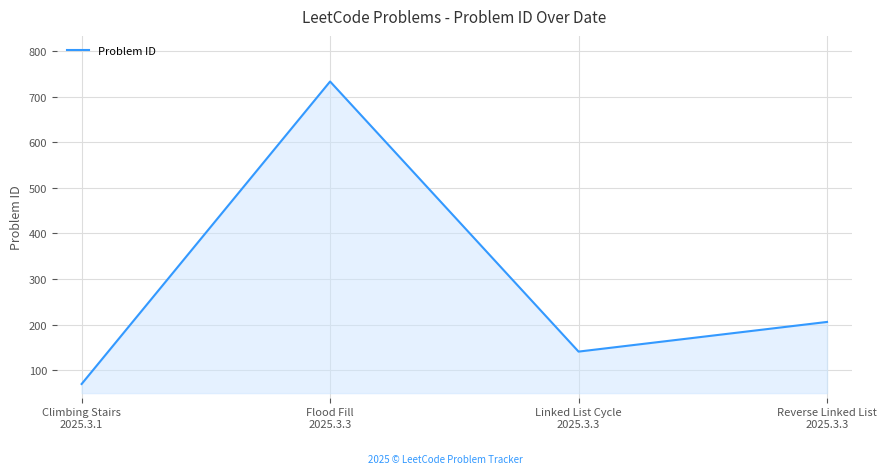

True or false: there are more than 1 points higher than both neighbors.

False